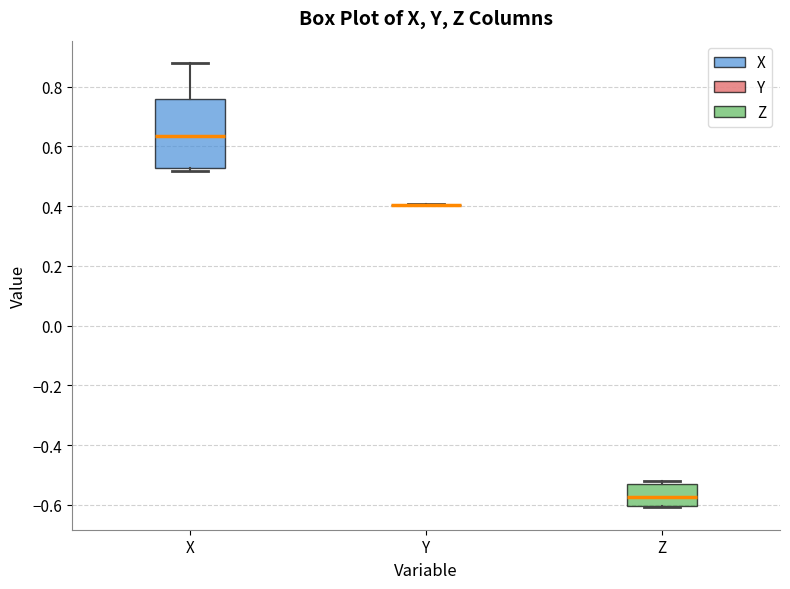

Where does the upper whisker of the box for X end on the y-axis? The values are not printed on the chart, so give them approximately, as read against the axis.

0.88